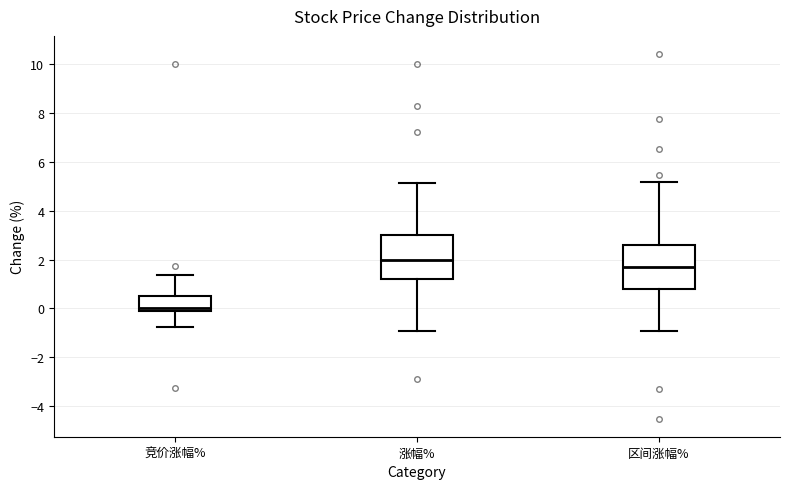

Reading left to right, transcribe this box plot: for each box, give where its median line is, the range the box spans, and where its two whiskers end, as read against the y-axis. The values are not printed on the chart, so give them approximately, as read against the axis.

竞价涨幅%: median 0.0, box -0.2 to 0.6, whiskers -0.8 to 1.4
涨幅%: median 2.0, box 1.2 to 3.0, whiskers -1.0 to 5.2
区间涨幅%: median 1.8, box 0.8 to 2.6, whiskers -1.0 to 5.2